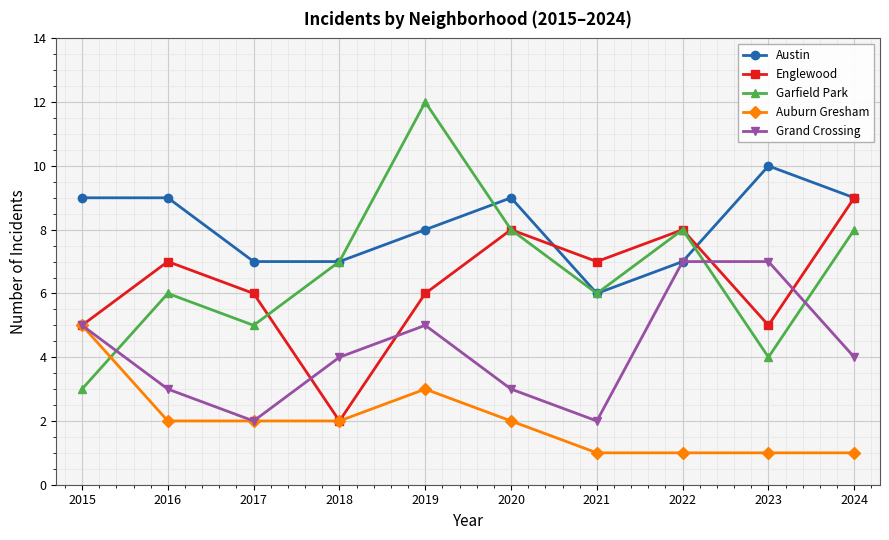

The Englewood series shows 2 at 2021. True or false?

False